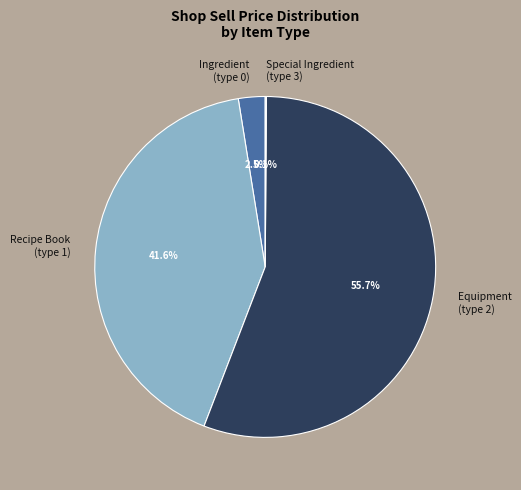

What is the total percentage of Recipe Book (type 1) and Equipment (type 2)?

97.4%